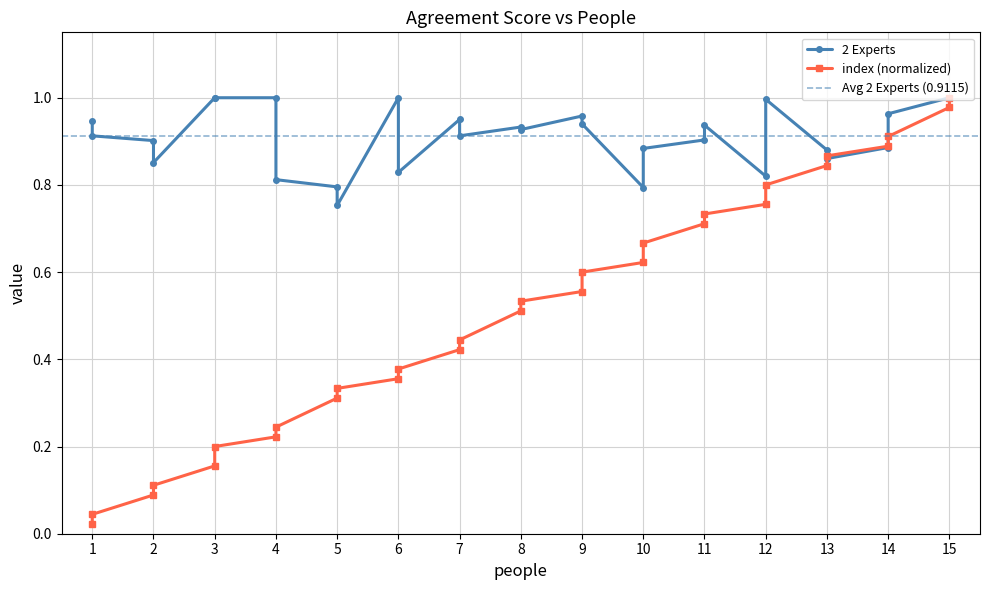

Reading right to left, list all the values displayed in this chart.

2 Experts: 1.0	1.0	1.0	0.9	0.9	0.9	1.0	0.8	0.9	0.9	0.9	0.8	0.9	1.0	0.9	0.9	0.9	1.0	0.8	1.0	0.8	0.8	0.8	1.0	1.0	1.0	0.9	0.9	0.9	0.9
index: 1.0	1.0	0.9	0.9	0.9	0.8	0.8	0.8	0.7	0.7	0.7	0.6	0.6	0.6	0.5	0.5	0.4	0.4	0.4	0.4	0.3	0.3	0.2	0.2	0.2	0.2	0.1	0.1	0.0	0.0